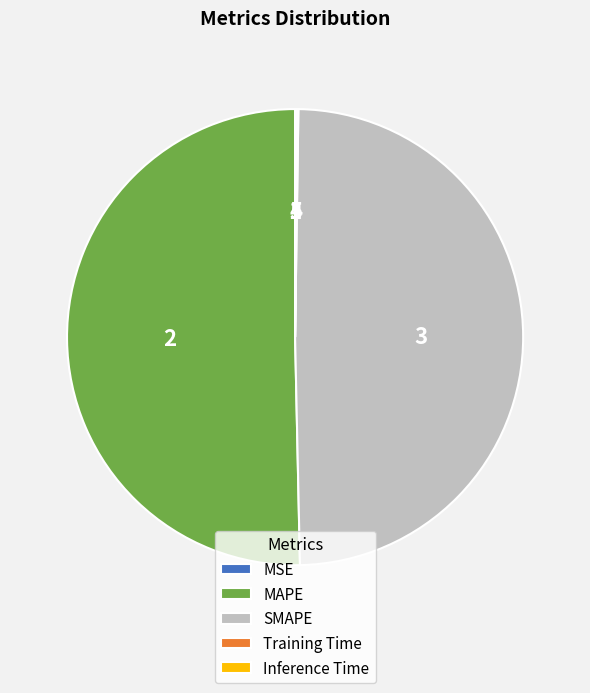

Does SMAPE account for over 50% of the chart?

No